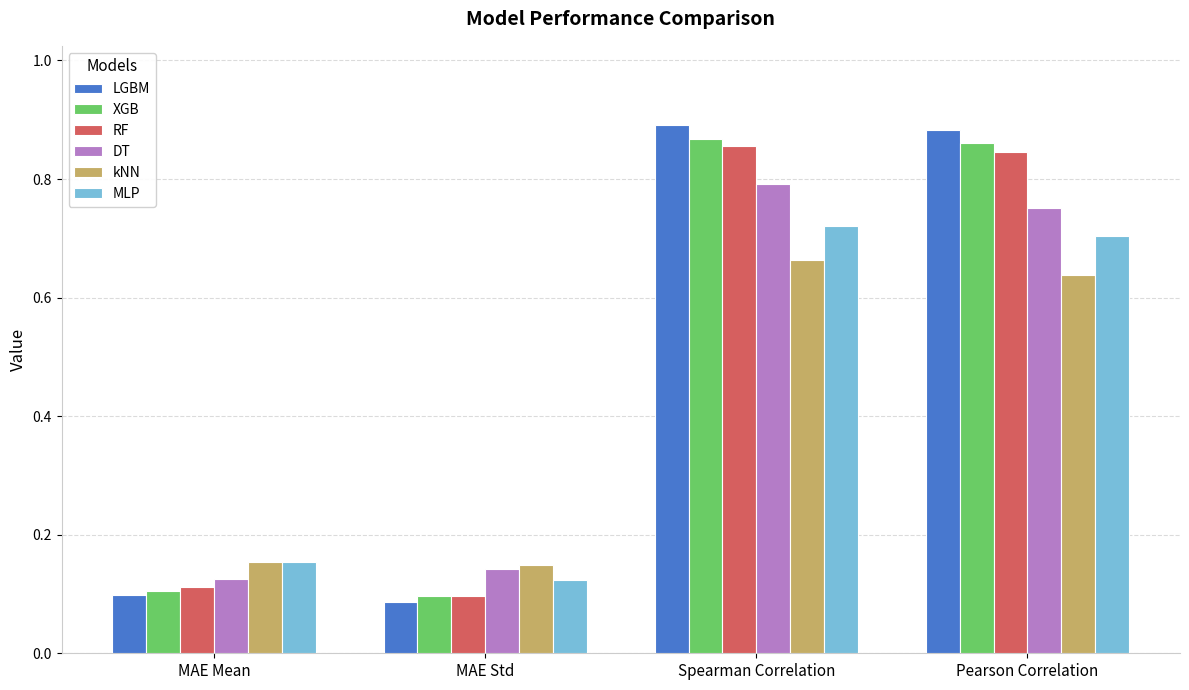

Is it true that XGB equals 0.1 at MAE Std?

True